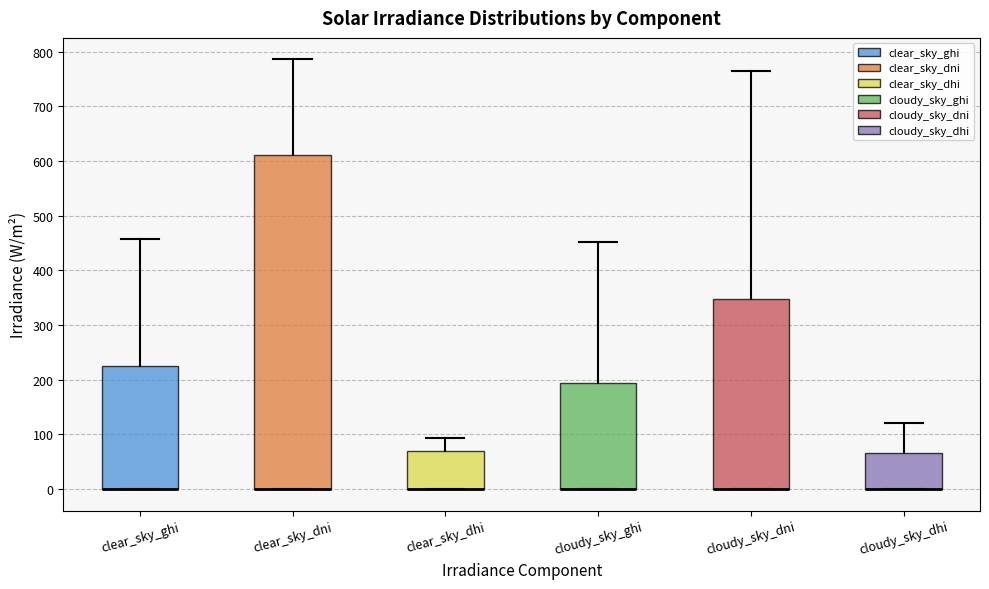

Which box is the tallest, from its lower edge to its upper edge?

clear_sky_dni